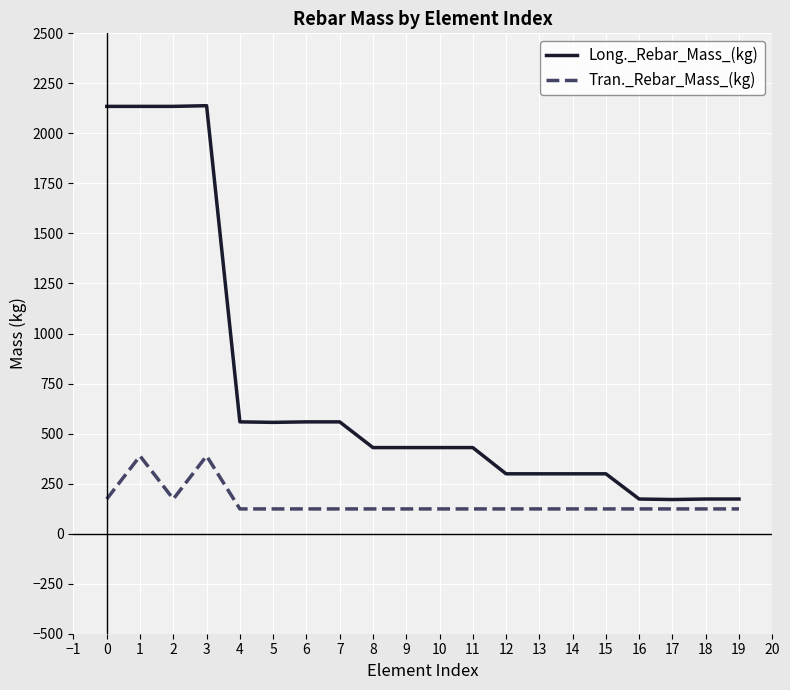

True or false: Long._Rebar_Mass_(kg) and Tran._Rebar_Mass_(kg) cross at least once.

False